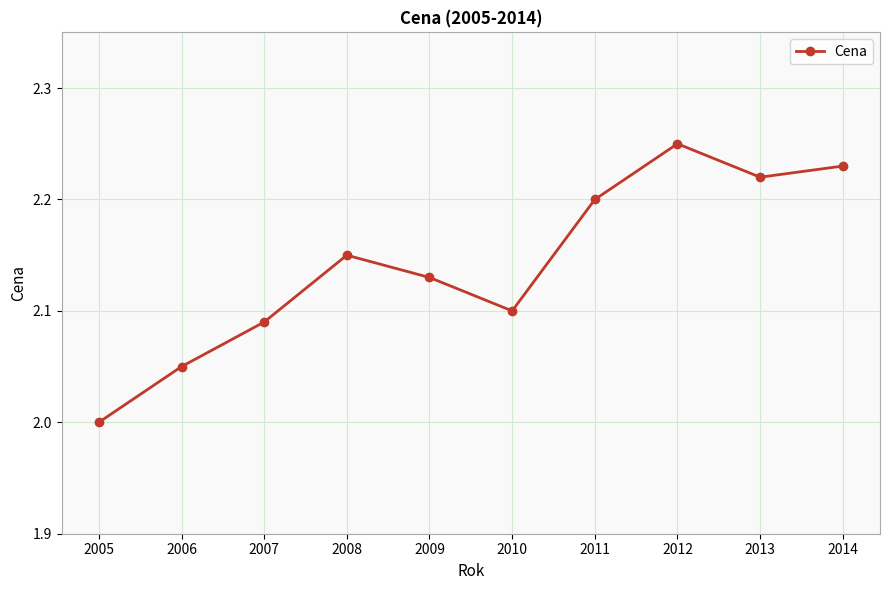

True or false: the data shows 2.0 at 2005.

True